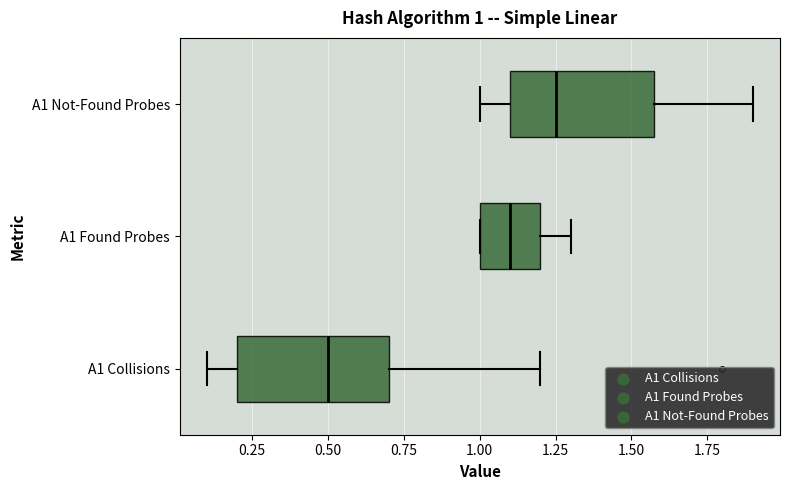

Which box has the furthest to the right median line?

A1 Not-Found Probes